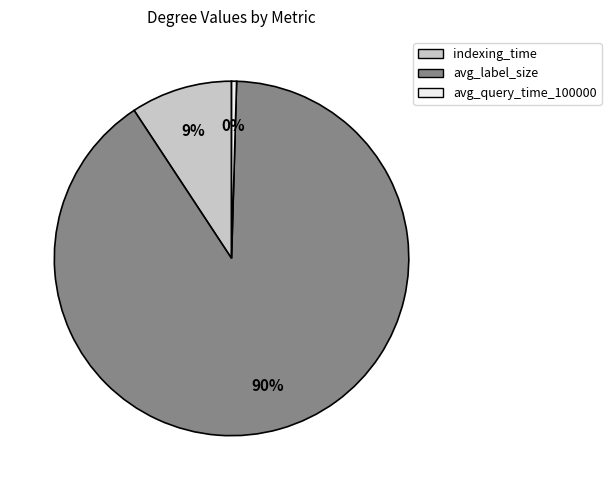

To the nearest percent, what portion does indexing_time represent?

9%